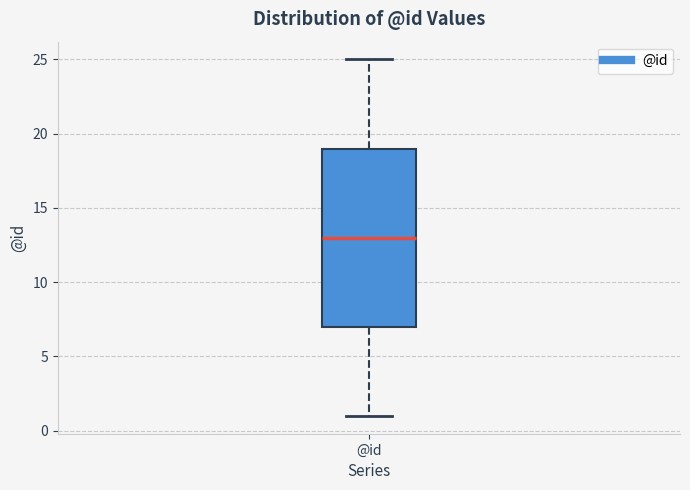

Read this box plot against the y-axis: the position of the median line, the range covered by the box, and the ends of both whiskers. The values are not printed on the chart, so give them approximately, as read against the axis.

median 13, box 7 to 19, whiskers 1 to 25